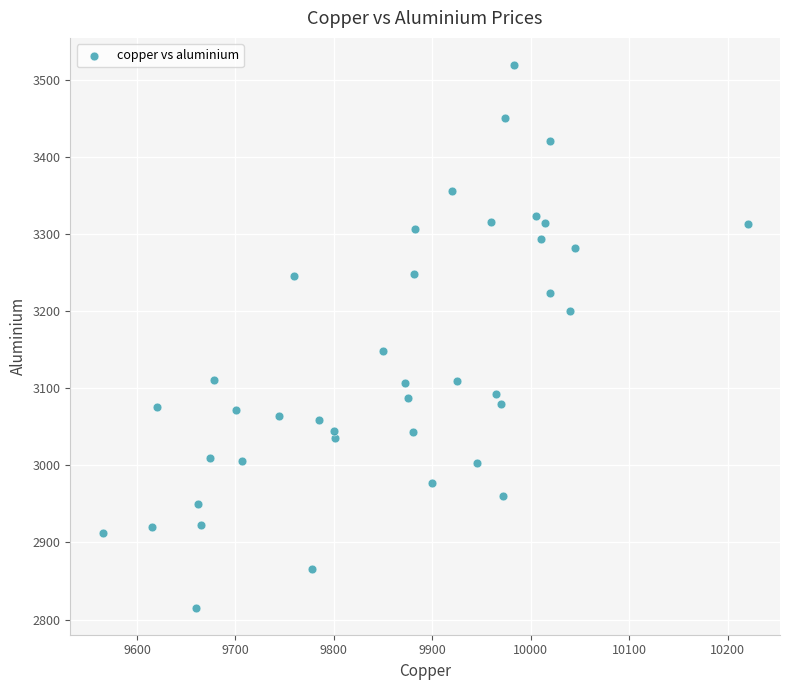

What is the range of X values (max minus min)?

655.5